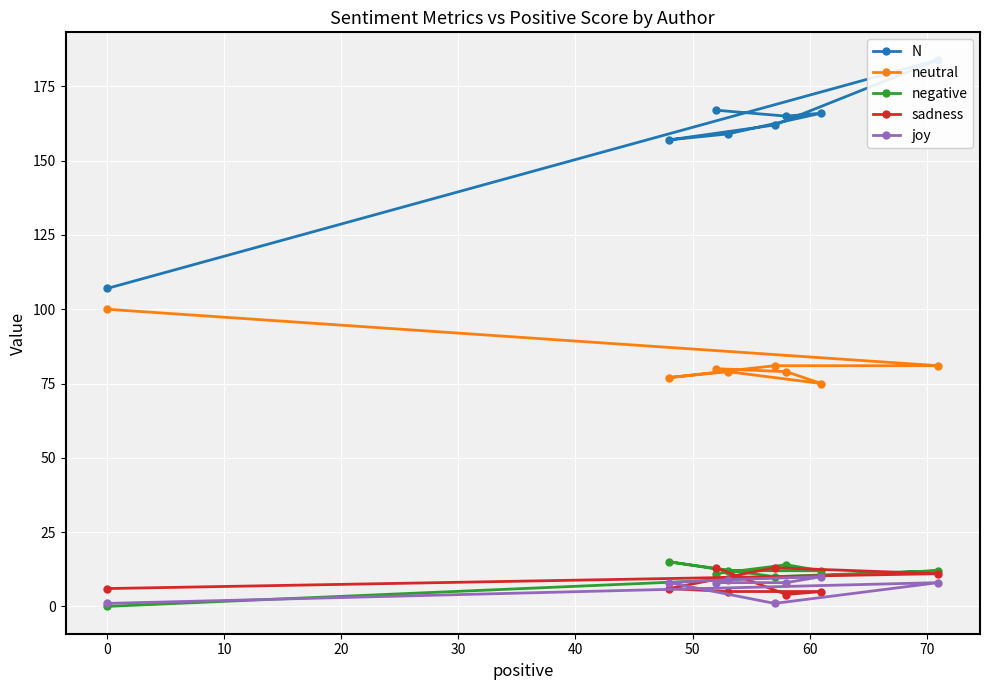

What position from the right is 20?

5